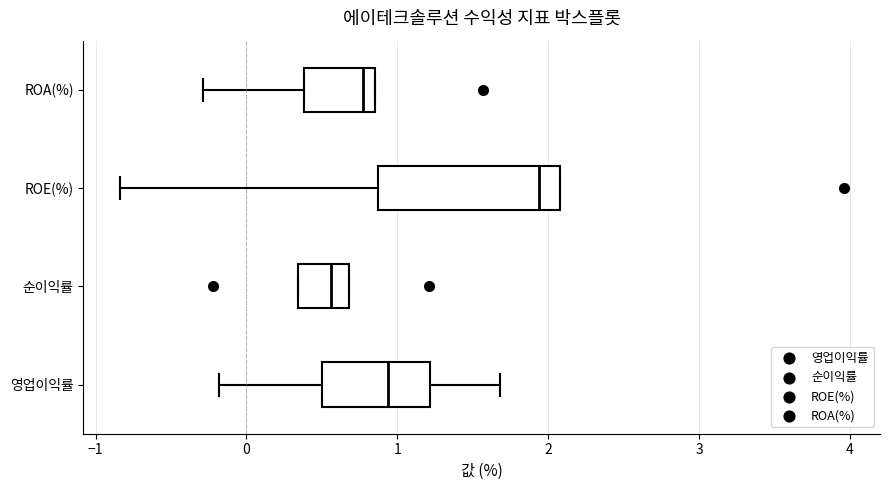

Which box has the furthest to the left median line?

순이익률